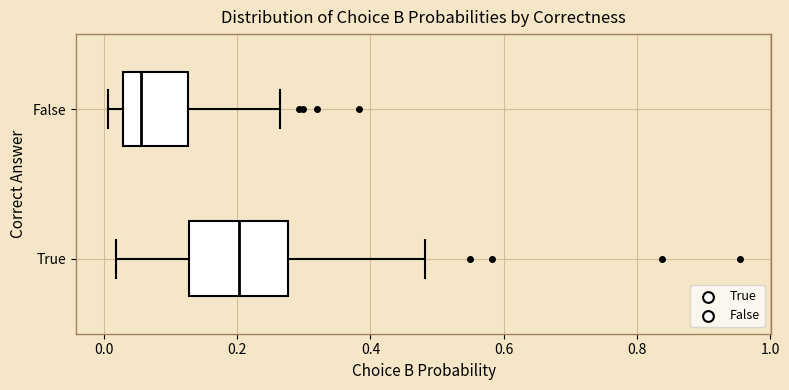

Where is the right edge of the box for True on the x-axis? The values are not printed on the chart, so give them approximately, as read against the axis.

0.28